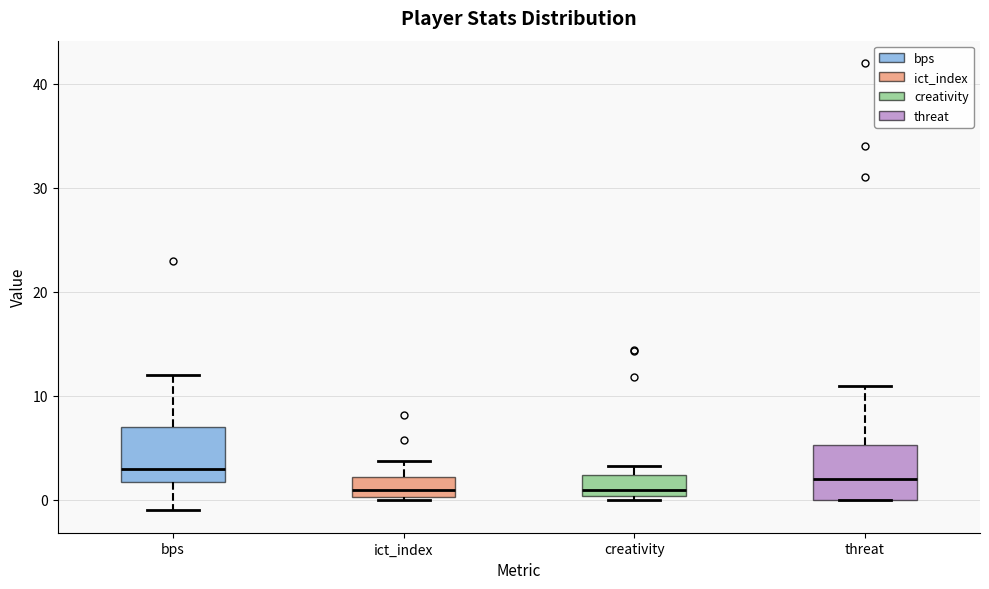

Where does the upper whisker of the box for ict_index end on the y-axis? The values are not printed on the chart, so give them approximately, as read against the axis.

4